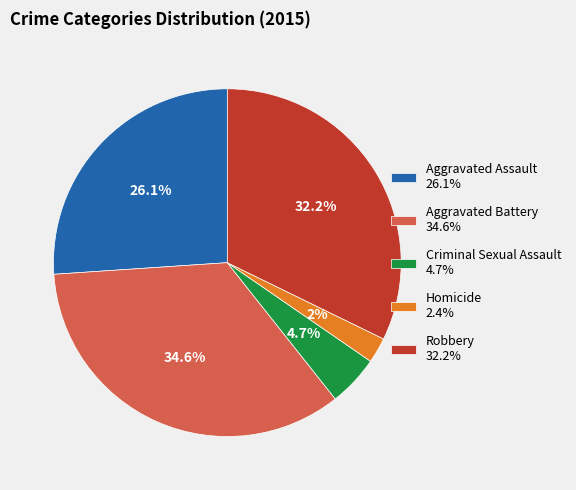

To the nearest percent, what percentage of the pie is Aggravated Assault?

26%